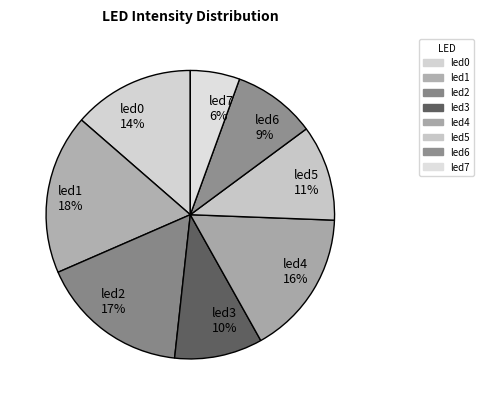

What is the smallest slice in the pie chart?

led7